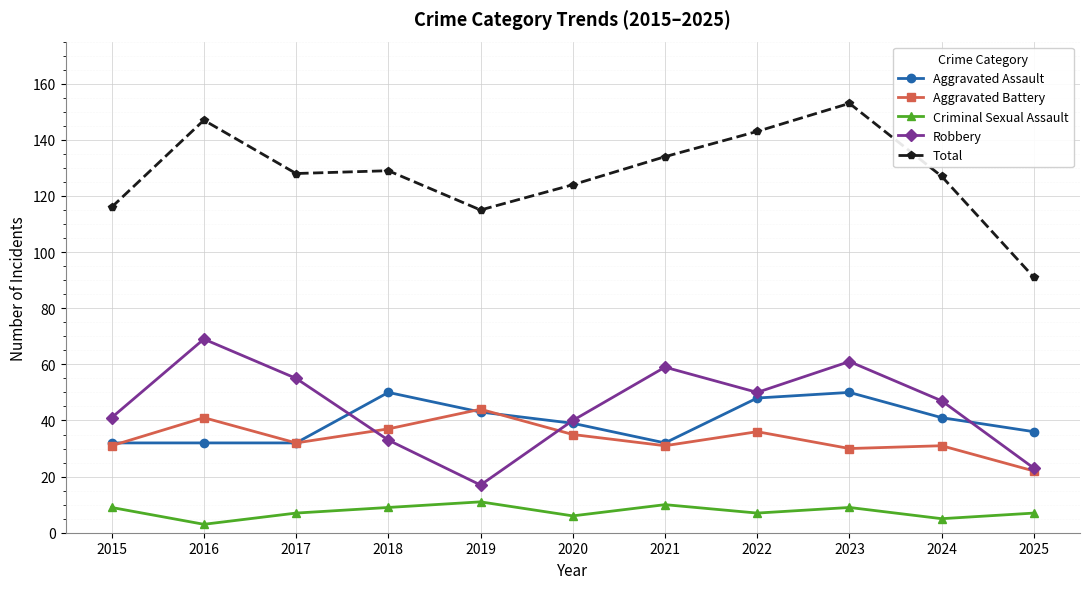

What is the highest value of the Aggravated Assault series?

50